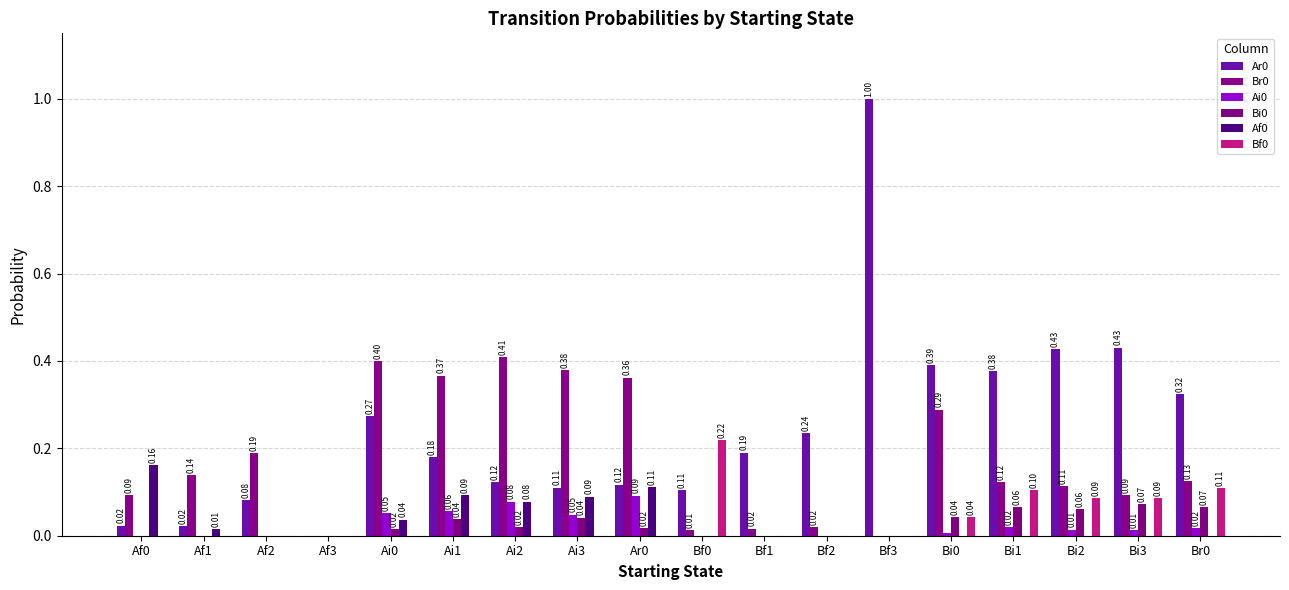

What is the difference between the maximum and minimum values in the Bi0 series?

0.1